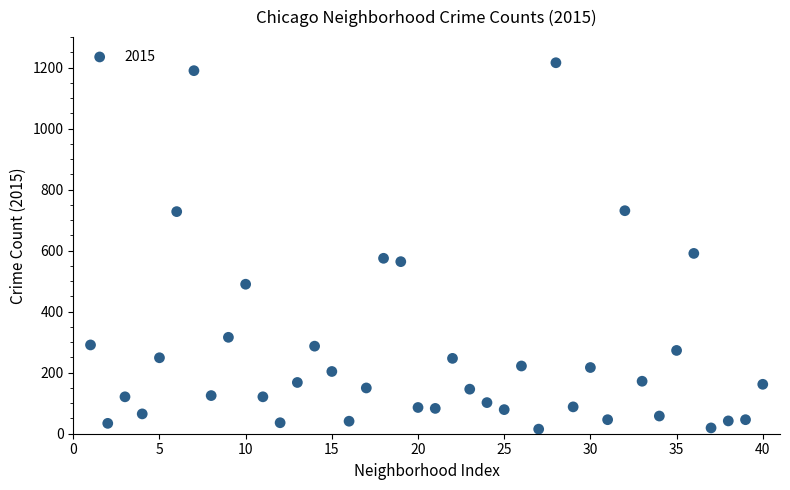

What is the range of Y values (max minus min)?

1201